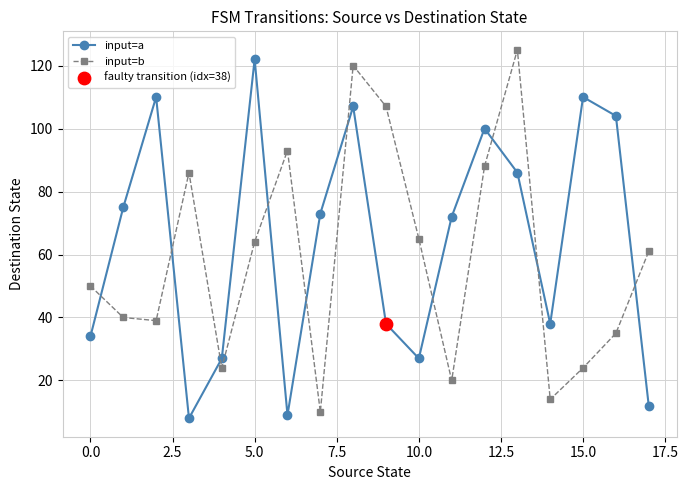

What is the value of the input=b point at the 3rd from the left?

39